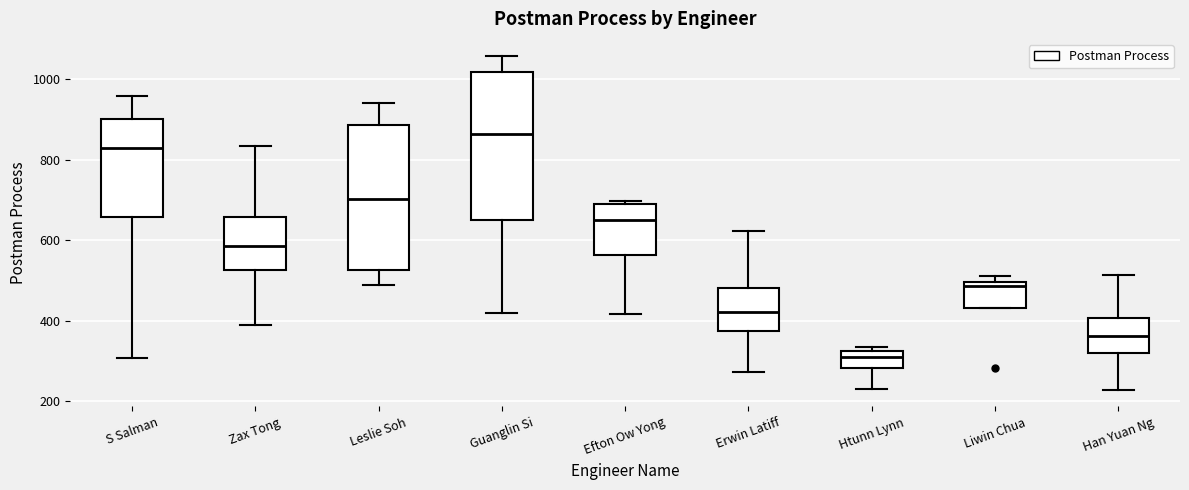

Reading left to right, read every box against the y-axis: the position of its median line, the range the box covers, and the ends of its whiskers. The values are not printed on the chart, so give them approximately, as read against the axis.

S Salman: median 820, box 660 to 900, whiskers 300 to 960
Zax Tong: median 580, box 520 to 660, whiskers 400 to 840
Leslie Soh: median 700, box 520 to 880, whiskers 480 to 940
Guanglin Si: median 860, box 640 to 1020, whiskers 420 to 1060
Efton Ow Yong: median 660, box 560 to 700, whiskers 420 to 700 (just above the box's upper edge)
Erwin Latiff: median 420, box 380 to 480, whiskers 280 to 620
Htunn Lynn: median 320 (just below the box's upper edge), box 280 to 320, whiskers 240 to 340
Liwin Chua: median 480, box 440 to 500, whiskers 440 to 520
Han Yuan Ng: median 360, box 320 to 400, whiskers 220 to 520